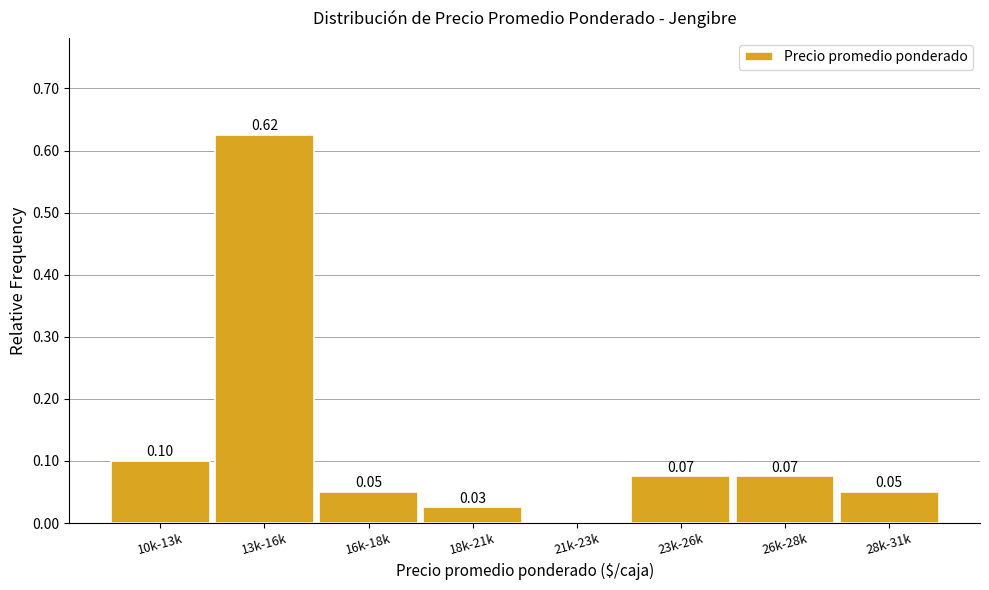

What is the sum of all values?

1.0